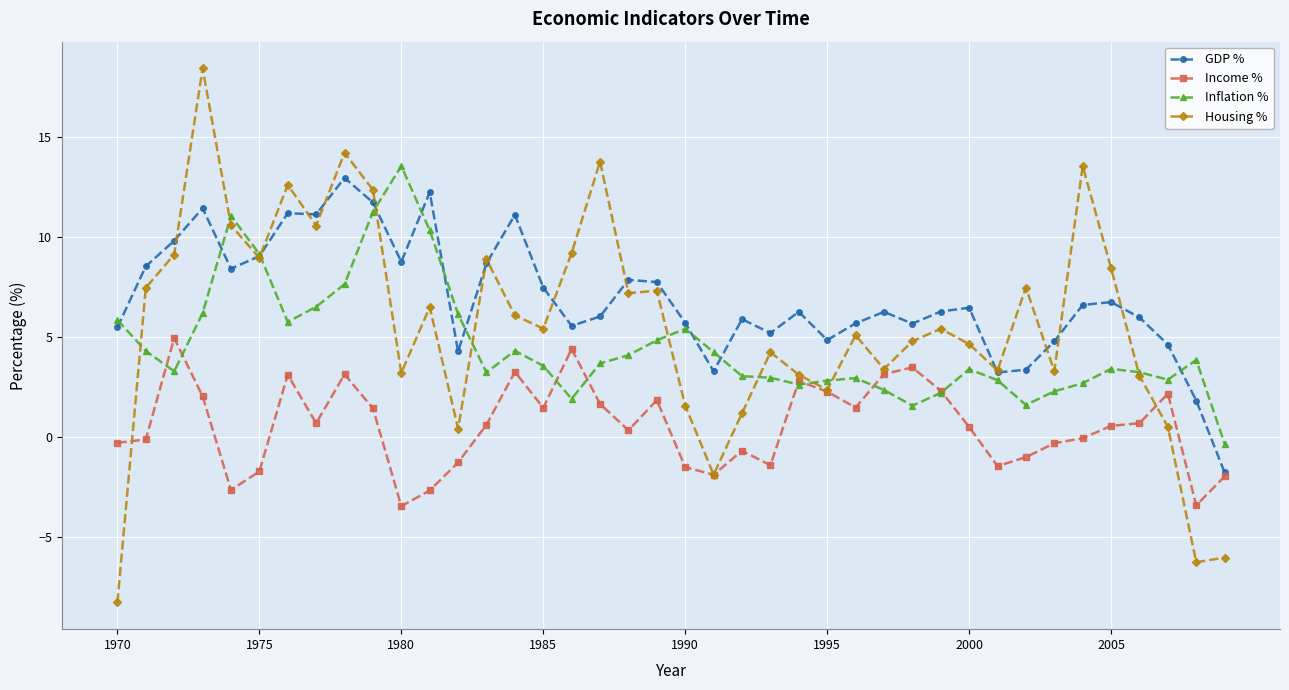

How many values in Housing % are below zero?

4